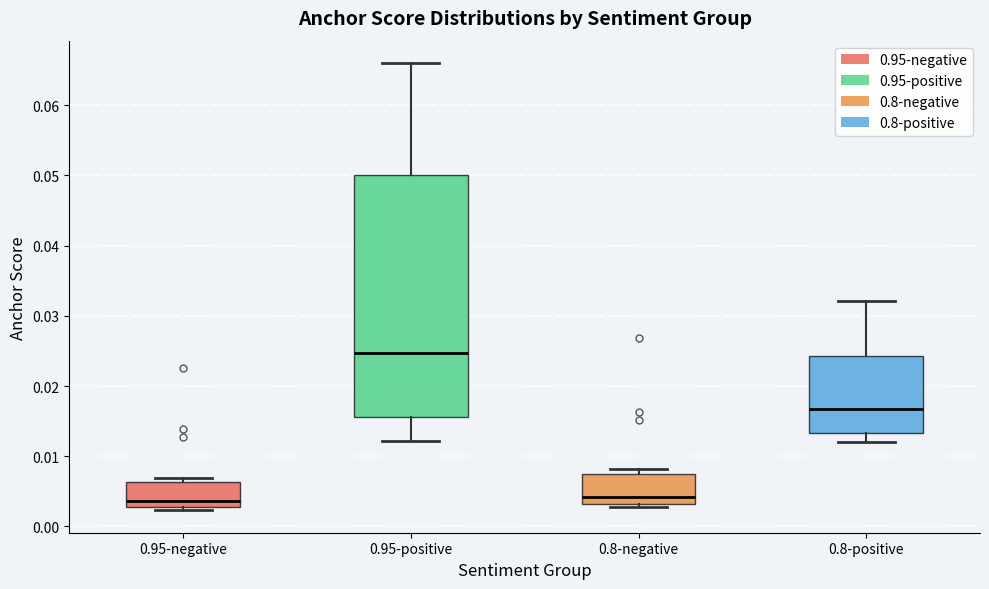

Reading left to right, read every box against the y-axis: the position of its median line, the range the box covers, and the ends of its whiskers. The values are not printed on the chart, so give them approximately, as read against the axis.

0.95-negative: median 0.004, box 0.003 to 0.006, whiskers 0.002 to 0.007
0.95-positive: median 0.025, box 0.016 to 0.050, whiskers 0.012 to 0.066
0.8-negative: median 0.004, box 0.003 to 0.007, whiskers 0.003 (just below the box's lower edge) to 0.008
0.8-positive: median 0.017, box 0.013 to 0.024, whiskers 0.012 to 0.032